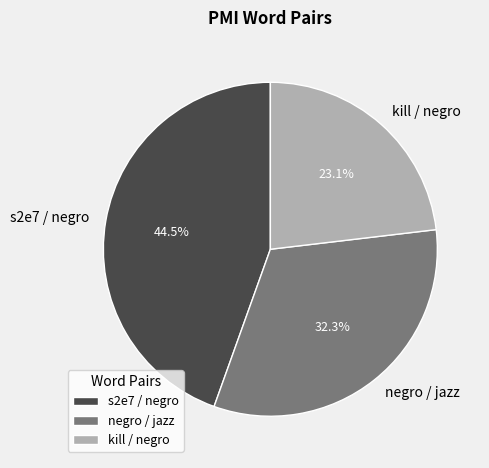

Approximately how many times larger is the value at negro / jazz compared to kill / negro?

1.4